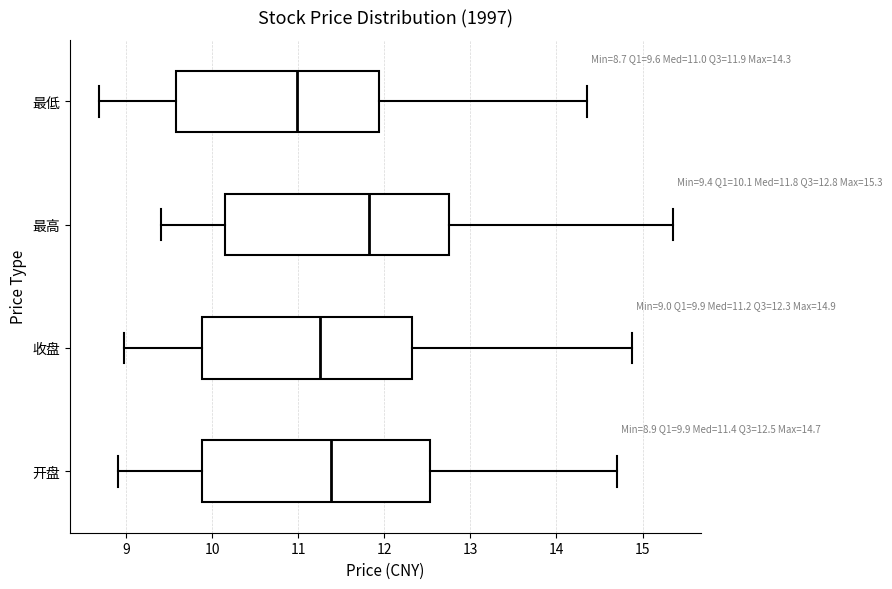

Which box's median line is the furthest to the right?

最高